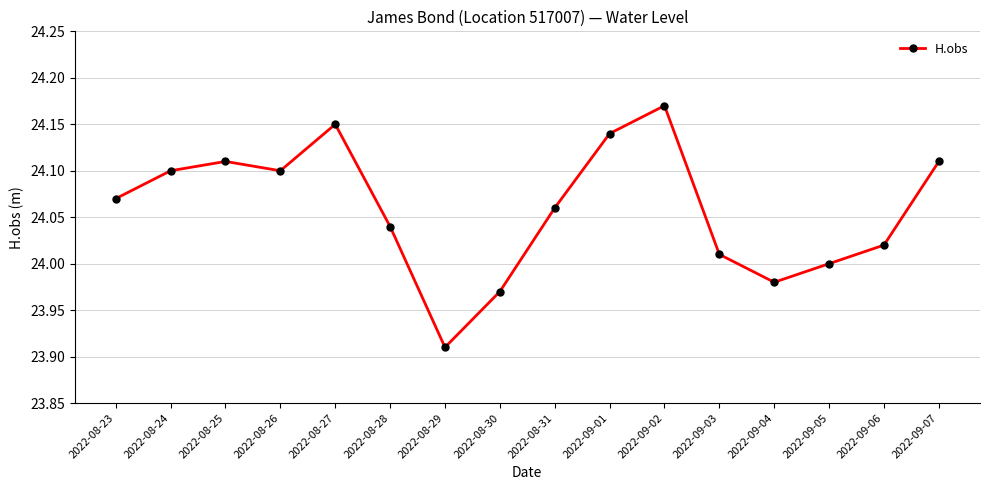

What is the label of the 1st point from the left?

2022-08-23